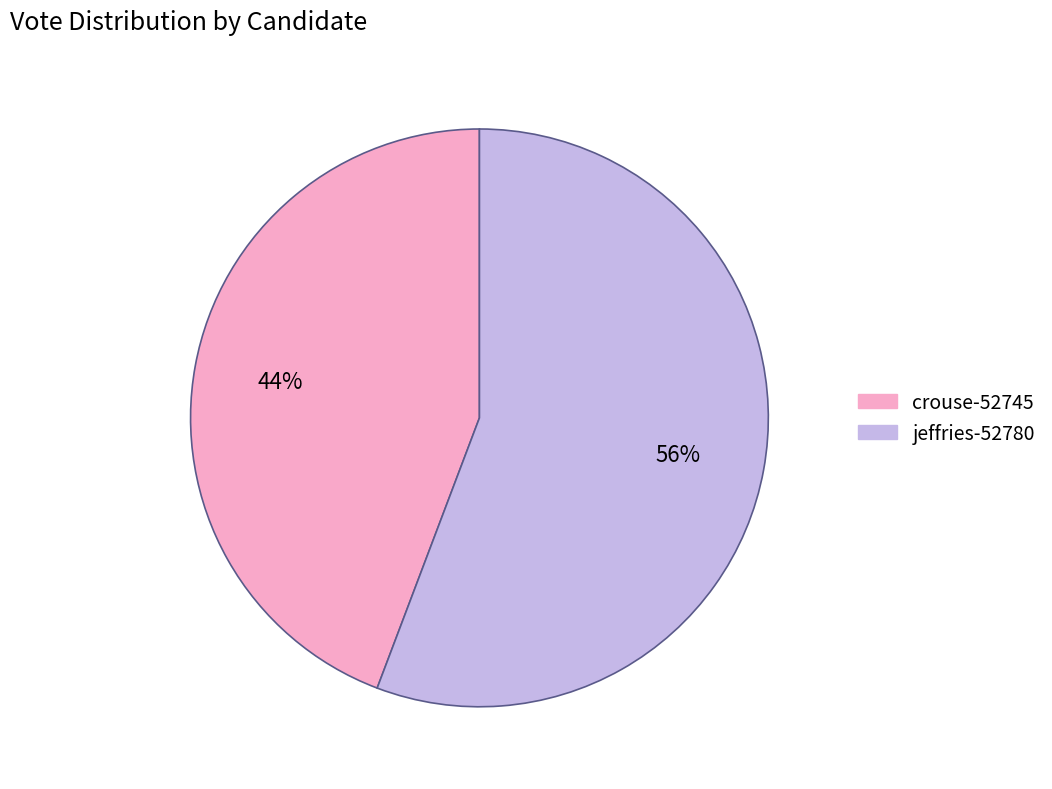

Count the number of slices in the pie.

2